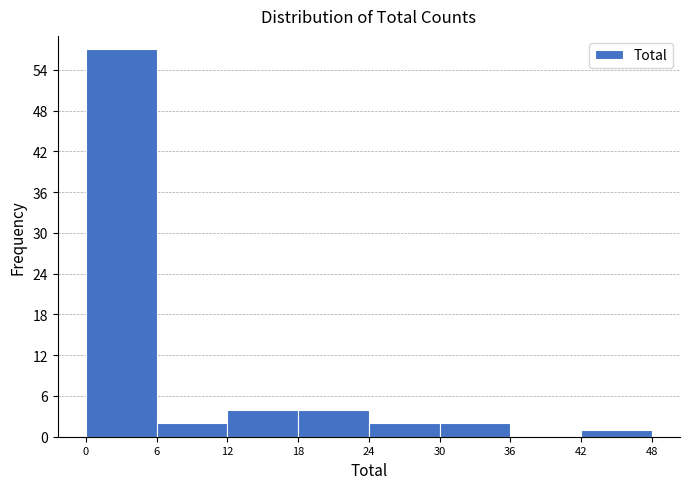

Over which range of the x-axis is the bar tallest?

0 to 6